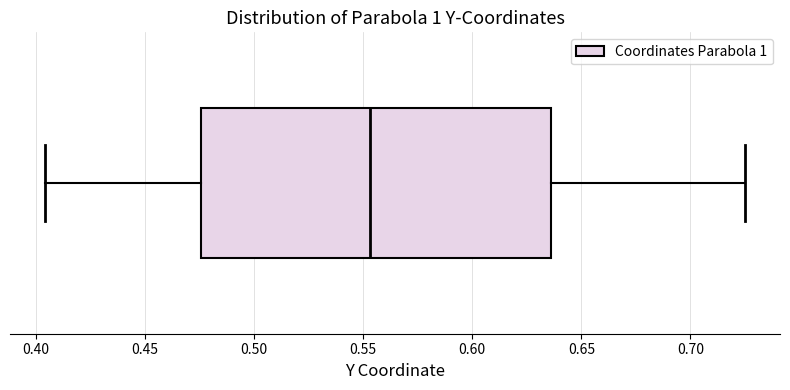

Read this box plot against the x-axis: the position of the median line, the range covered by the box, and the ends of both whiskers. The values are not printed on the chart, so give them approximately, as read against the axis.

median 0.555, box 0.475 to 0.635, whiskers 0.405 to 0.725